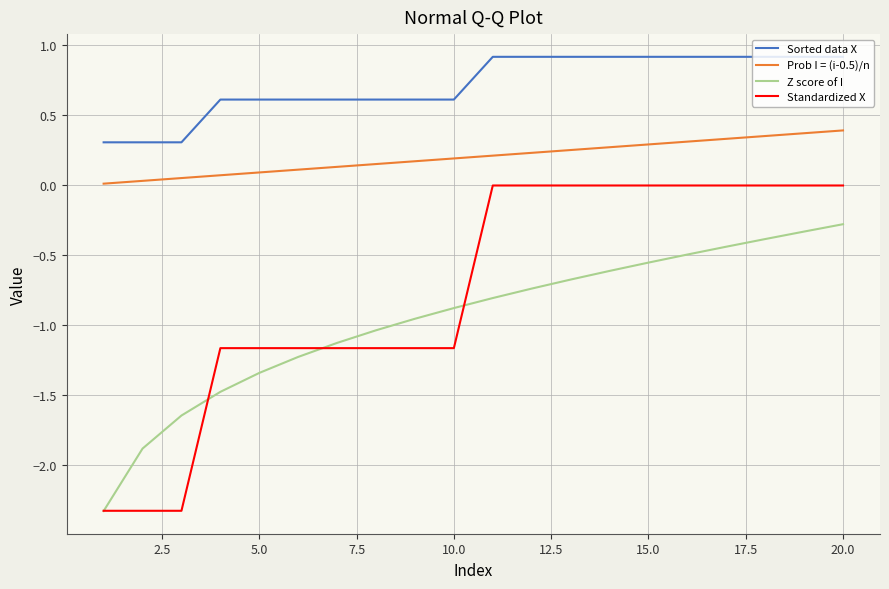

True or false: Prob I = (i-0.5)/n and Sorted data X cross at least once.

False